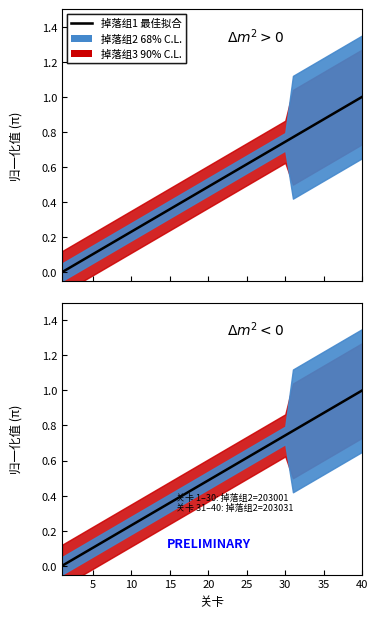

What is the value of the 7th point from the left?

0.2